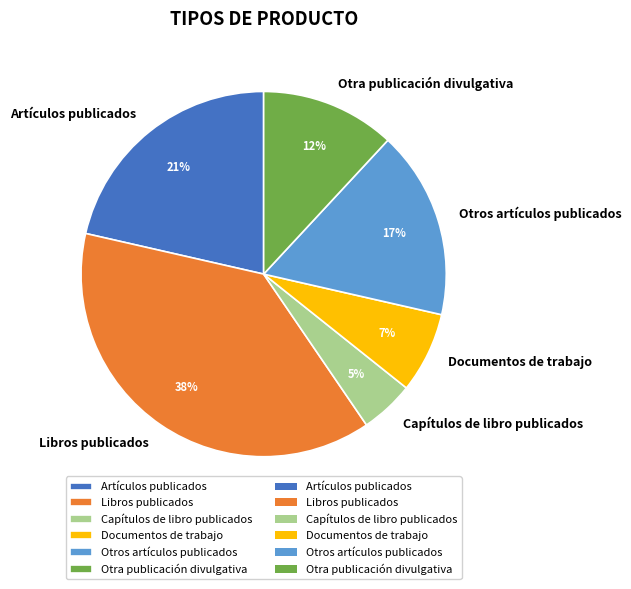

Which category has the smallest portion of the pie?

Capítulos de libro publicados